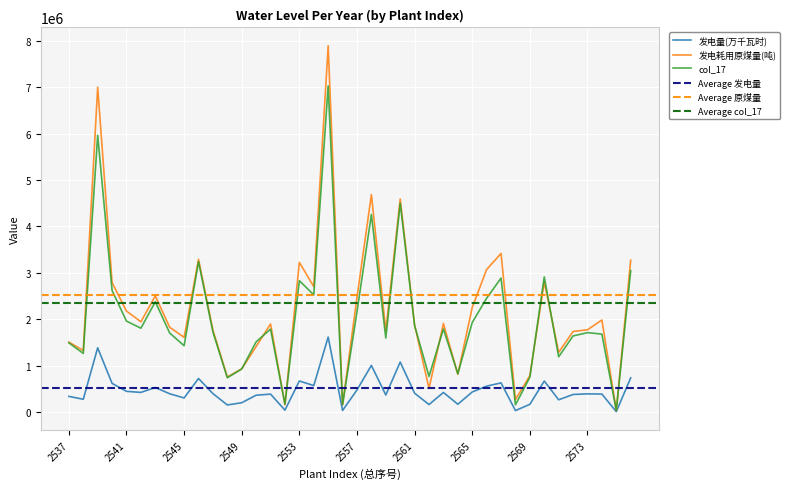

How many distinct data groups are displayed?

3